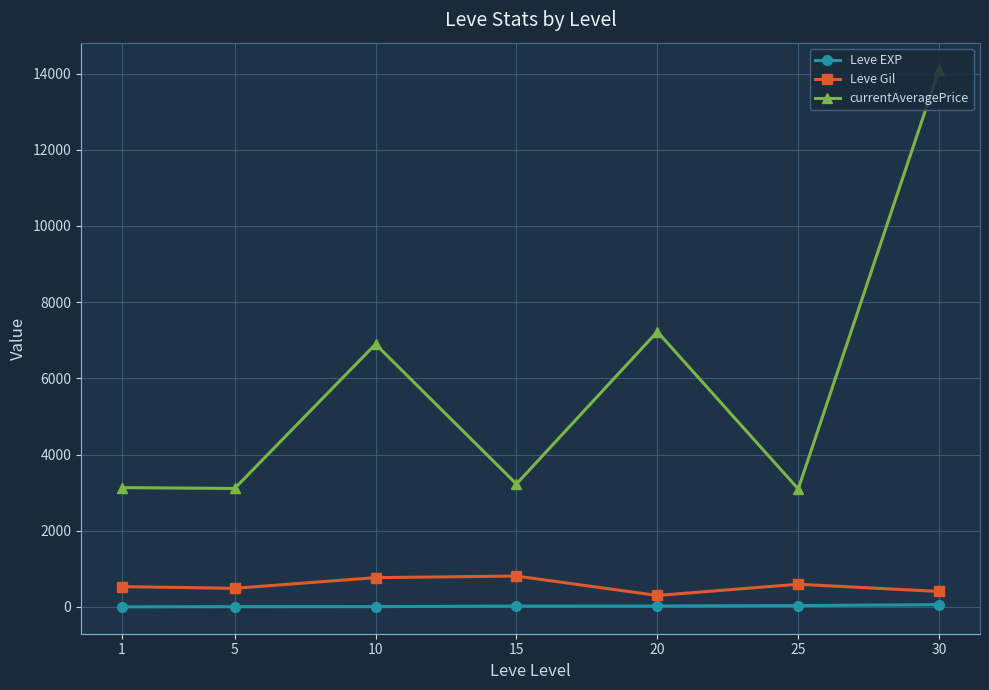

What is the average value of the Leve Gil series?

556.9